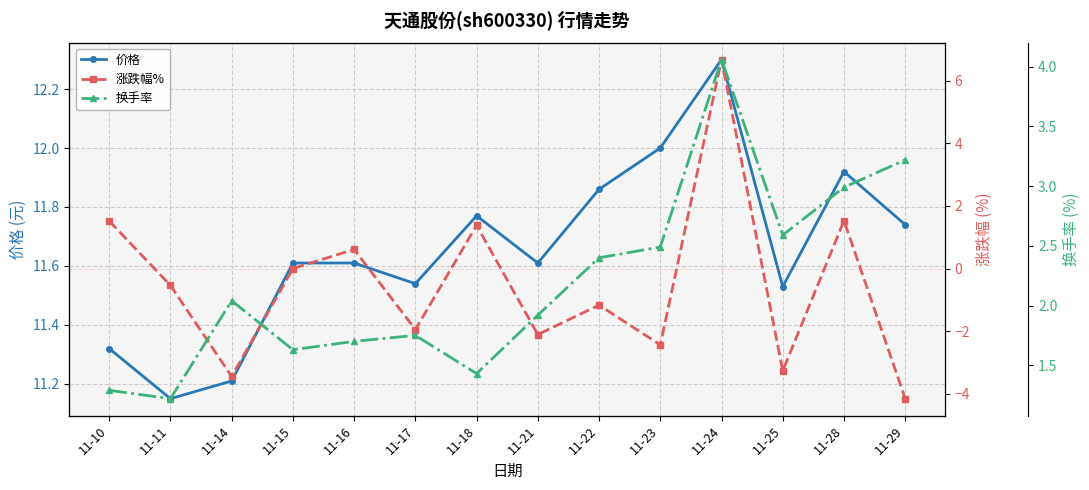

True or false: 涨跌幅% has more than 2 points higher than both neighbors.

True